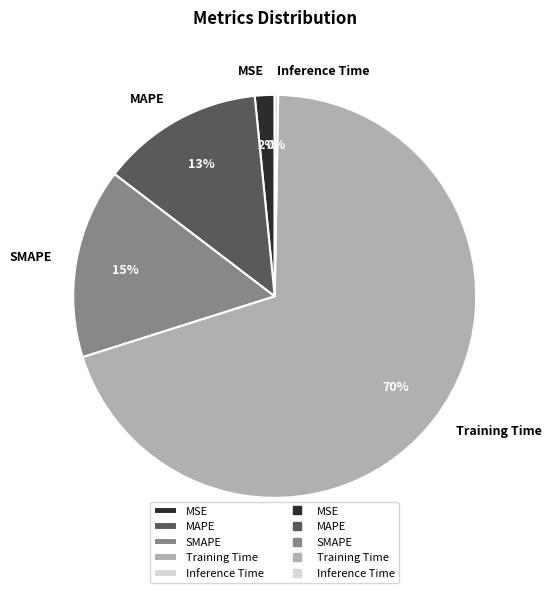

Which has a higher value, MSE or Training Time?

Training Time